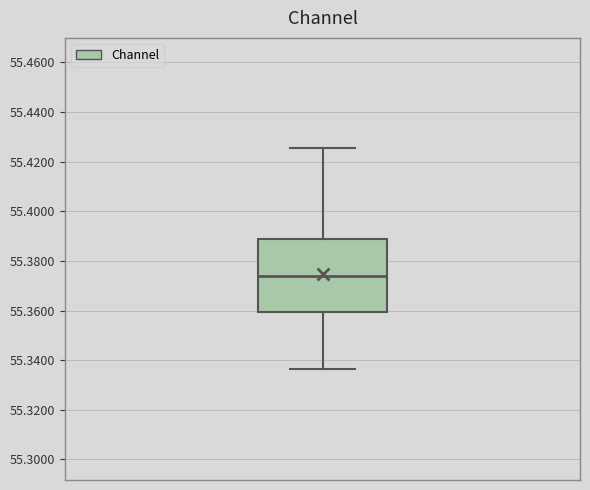

Where does the lower whisker of the box end on the y-axis? The values are not printed on the chart, so give them approximately, as read against the axis.

55.336